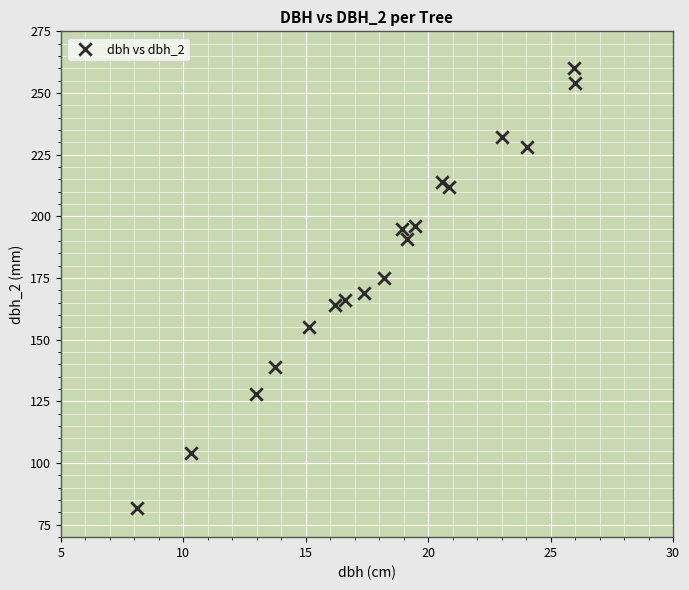

What is the range of Y values (max minus min)?

178